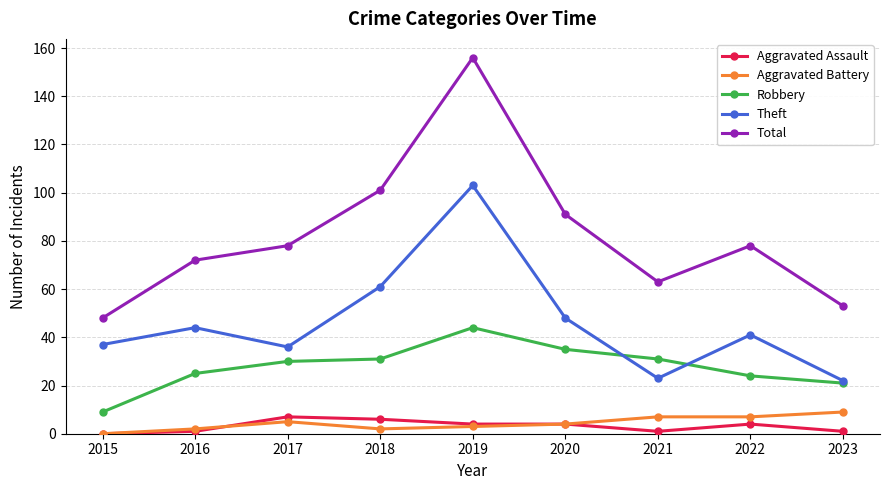

Reading left to right, extract all data points from this chart.

Aggravated Assault: 0	1	7	6	4	4	1	4	1
Aggravated Battery: 0	2	5	2	3	4	7	7	9
Robbery: 9	25	30	31	44	35	31	24	21
Theft: 37	44	36	61	103	48	23	41	22
Total: 48	72	78	101	156	91	63	78	53